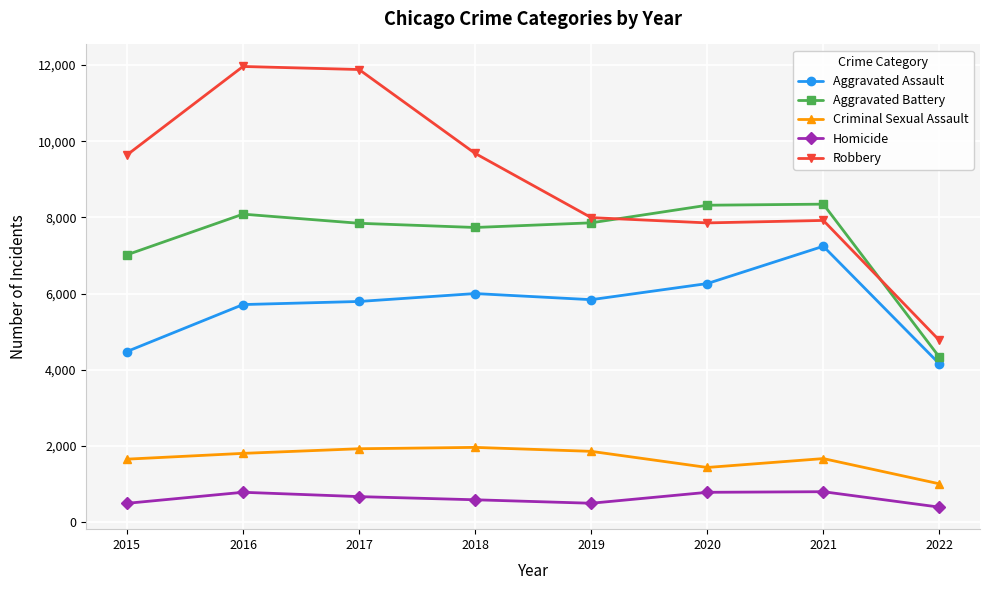

True or false: Criminal Sexual Assault and Aggravated Battery intersect in this chart.

False